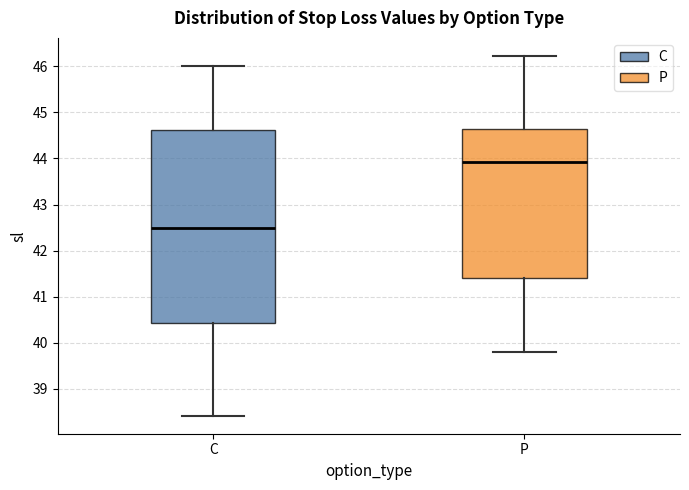

Where is the upper edge of the box for C on the y-axis? The values are not printed on the chart, so give them approximately, as read against the axis.

44.6